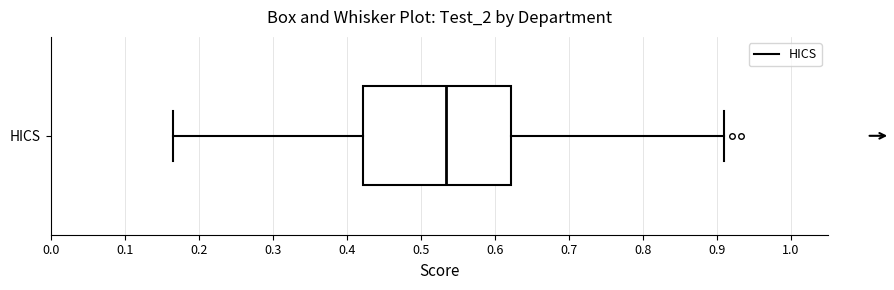

Read this box plot against the x-axis: the position of the median line, the range covered by the box, and the ends of both whiskers. The values are not printed on the chart, so give them approximately, as read against the axis.

median 0.53, box 0.42 to 0.62, whiskers 0.17 to 0.91